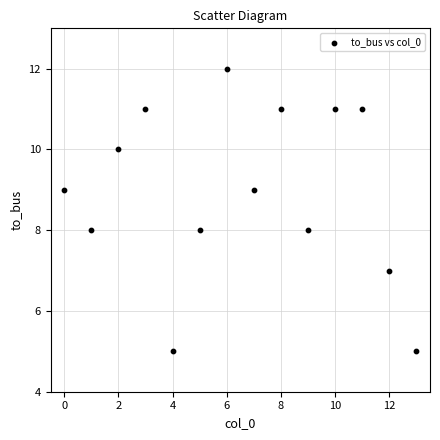

What is the range of Y values (max minus min)?

7